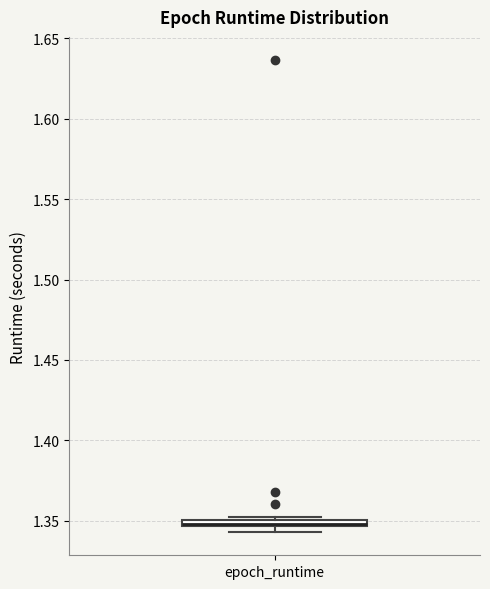

Where is the lower edge of the box for epoch_runtime on the y-axis? The values are not printed on the chart, so give them approximately, as read against the axis.

1.345